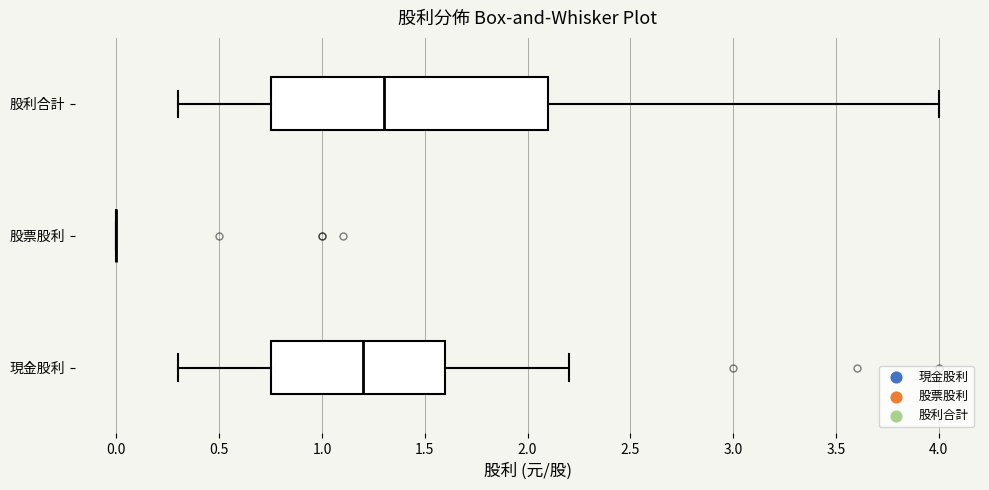

Comparing the boxes themselves (not the whiskers), which one is the widest?

股利合計